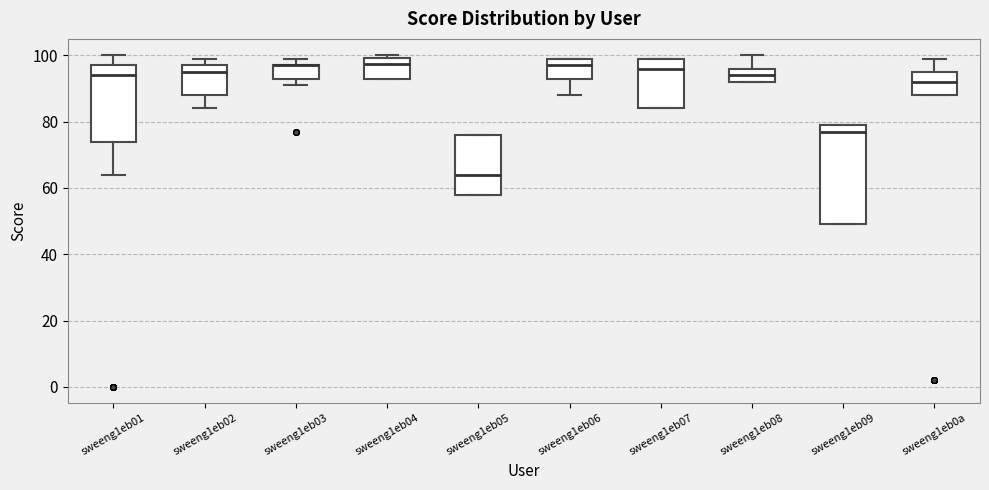

Reading left to right, read every box against the y-axis: the position of its median line, the range the box covers, and the ends of its whiskers. The values are not printed on the chart, so give them approximately, as read against the axis.

sweeng1eb01: median 94, box 74 to 98, whiskers 64 to 100
sweeng1eb02: median 96, box 88 to 98, whiskers 84 to 100
sweeng1eb03: median 98 (drawn on the box's upper edge), box 94 to 98, whiskers 92 to 100
sweeng1eb04: median 98, box 94 to 100, whiskers 94 to 100 (just above the box's upper edge)
sweeng1eb05: median 64, box 58 to 76, whiskers 58 to 76
sweeng1eb06: median 98, box 94 to 100, whiskers 88 to 100
sweeng1eb07: median 96, box 84 to 100, whiskers 84 to 100
sweeng1eb08: median 94, box 92 to 96, whiskers 92 to 100
sweeng1eb09: median 78, box 50 to 80, whiskers 50 to 80
sweeng1eb0a: median 92, box 88 to 96, whiskers 88 to 100